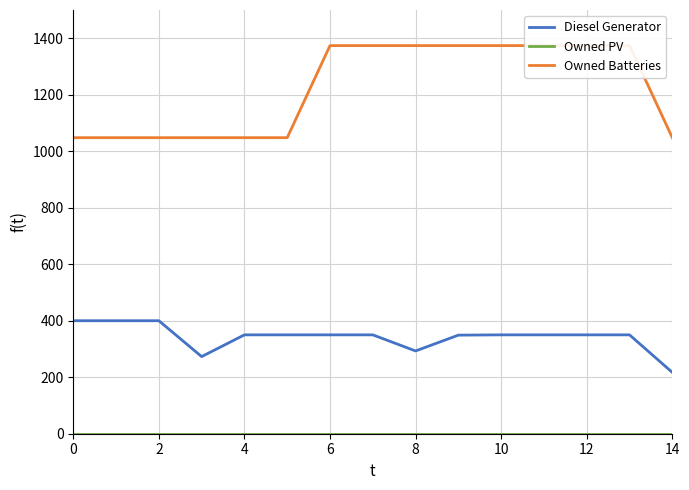

At which label is Diesel Generator closest to 308?

8